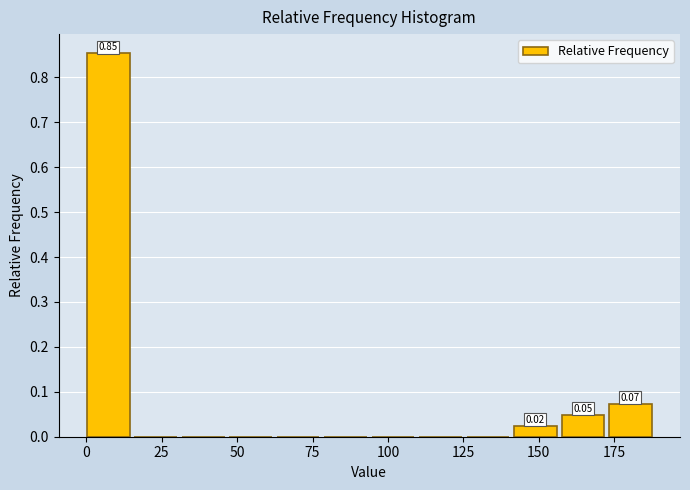

Read against the x-axis, roughly where is the centre of the tallest bar?

5